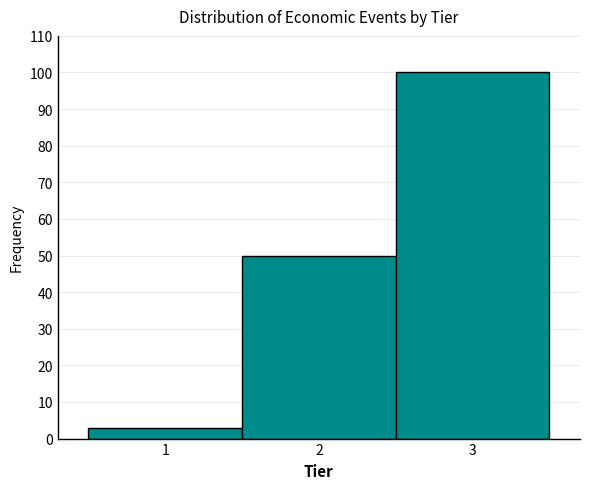

Which range on the x-axis has the tallest bar?

2.5 to 3.5